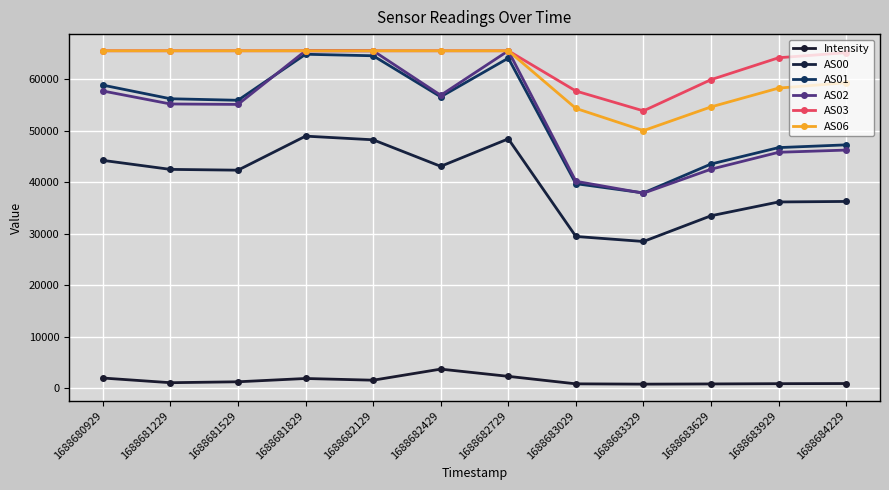

Does the chart have visible grid lines?

Yes